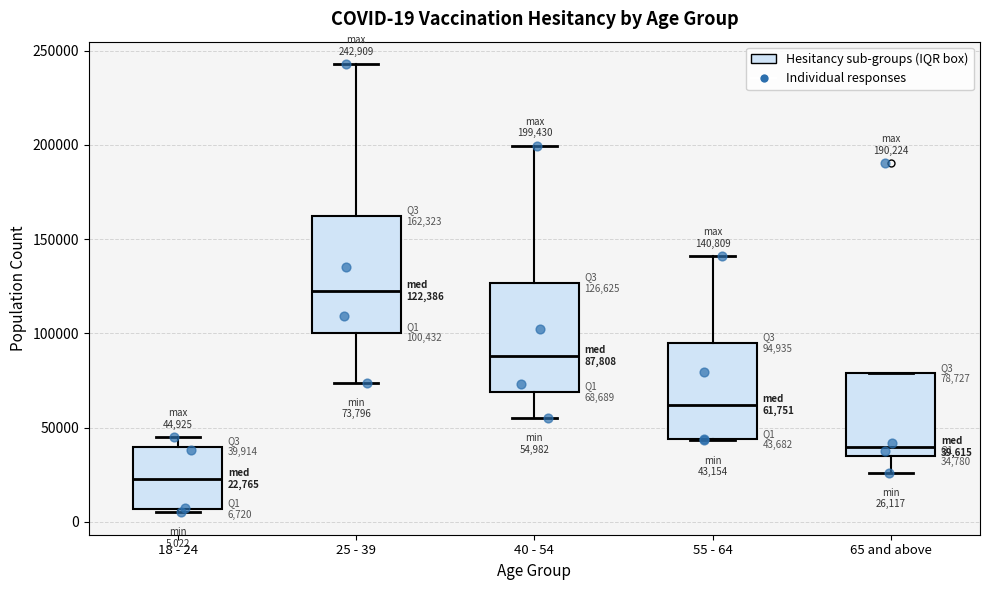

Which box's median line is the highest?

25 - 39